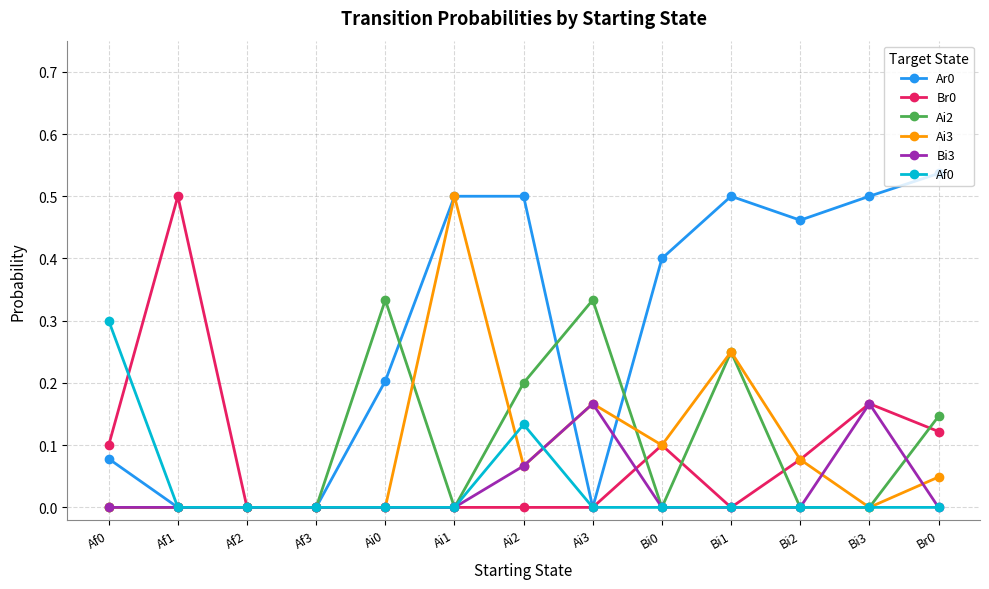

Is the value of Ar0 at Bi2 greater than the value of Ai3 at Af1?

Yes